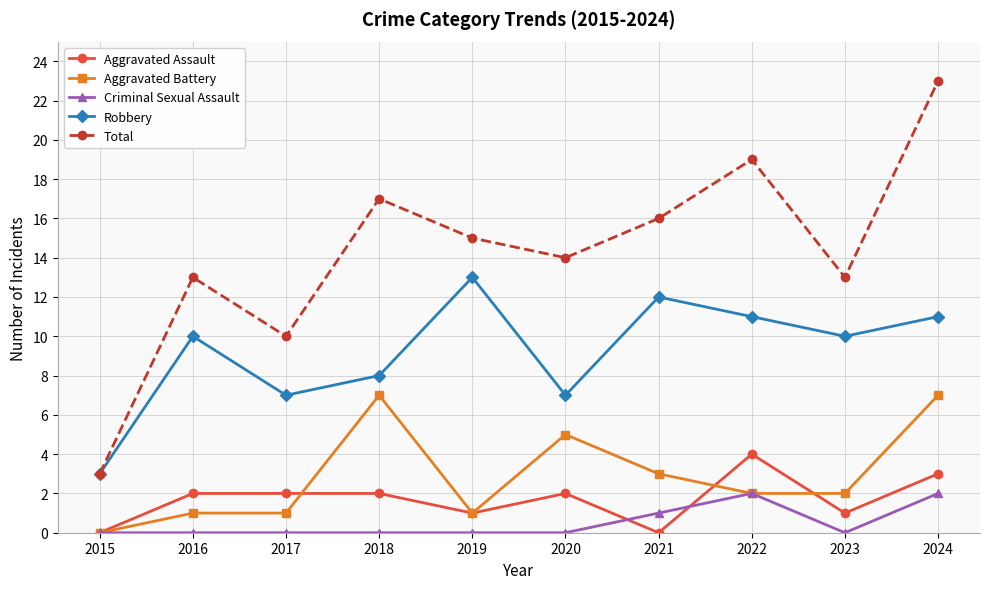

At 2021, list the series in order from smallest to largest.

Aggravated Assault, Criminal Sexual Assault, Aggravated Battery, Robbery, Total